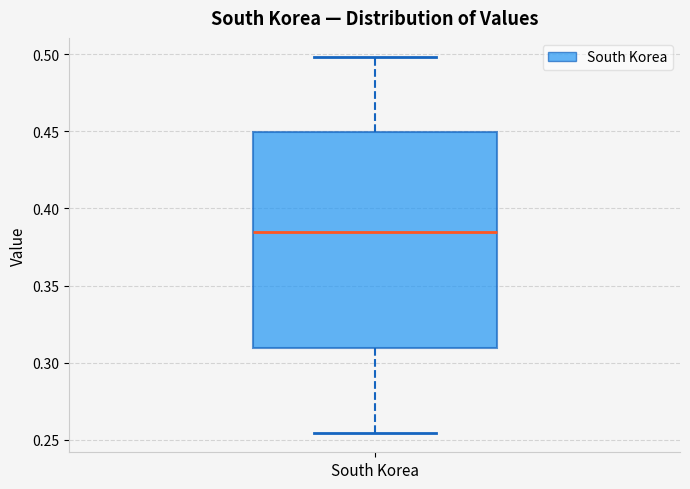

Where does the lower whisker of the box for South Korea end on the y-axis? The values are not printed on the chart, so give them approximately, as read against the axis.

0.255